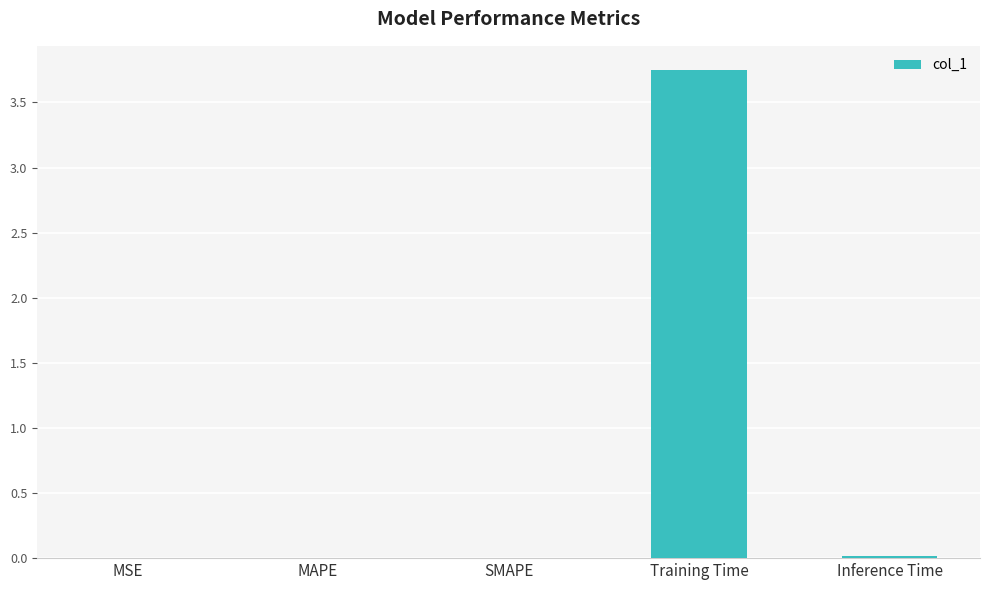

Is it true that the value at SMAPE is 0.0?

True